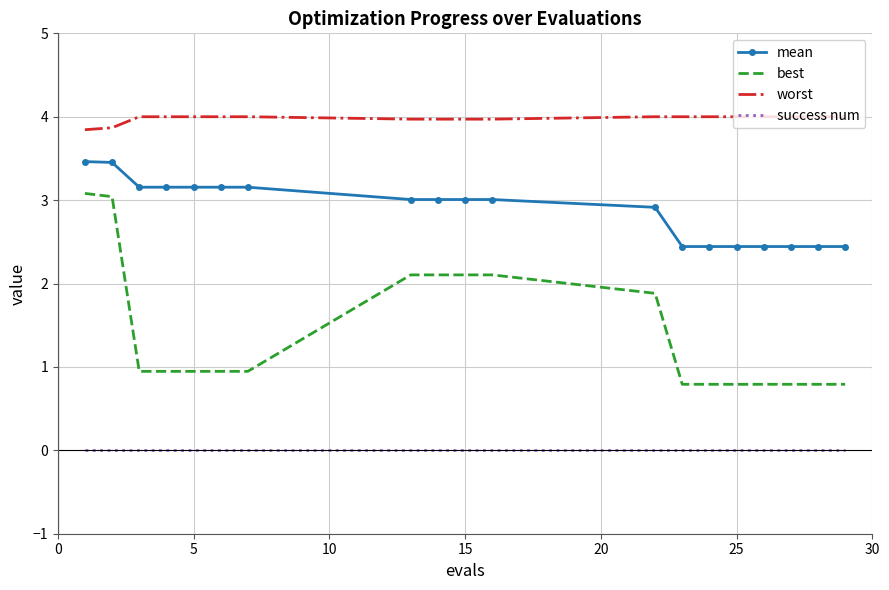

What is the highest value of the worst series?

4.0